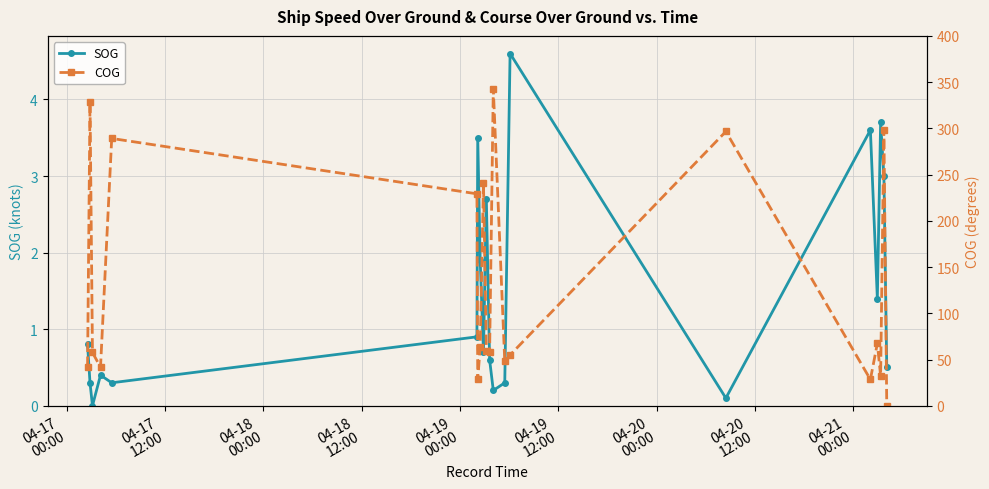

True or false: SOG has more than 0 points higher than both neighbors.

True